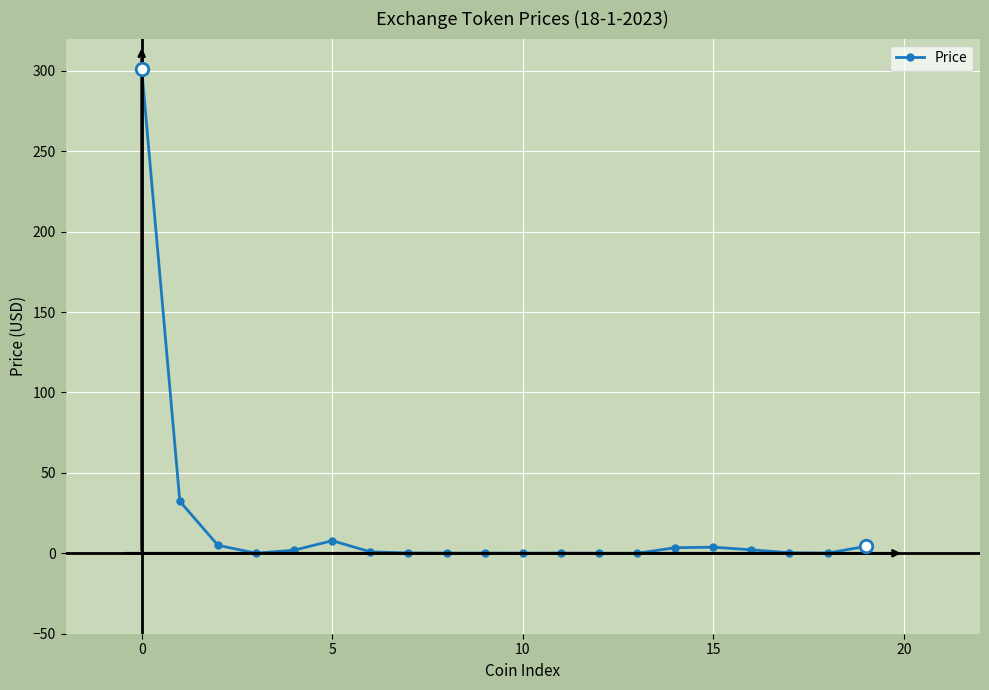

What is the average value?

18.2